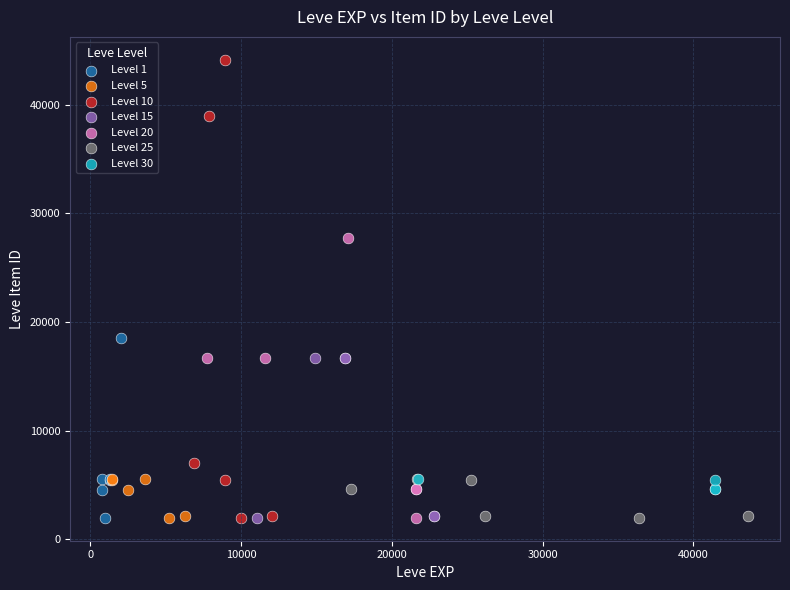

Which series has the widest spread of Y values?

Level 10